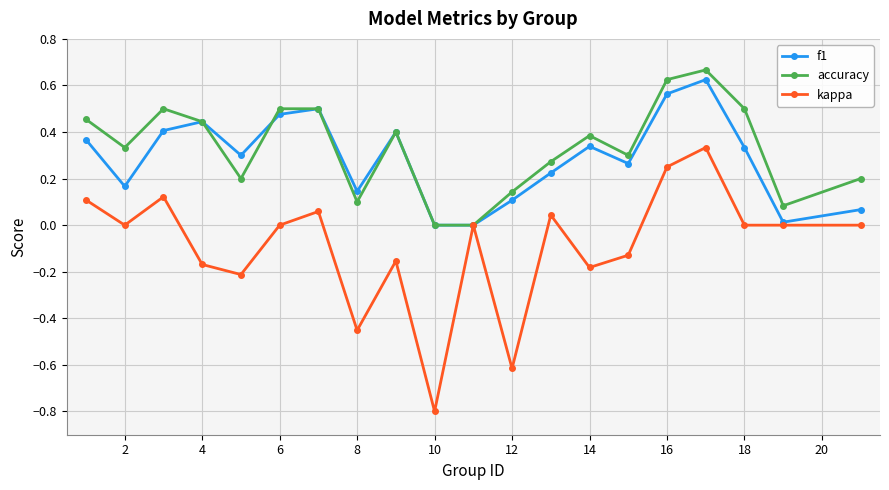

List the series in order of their peak value, lowest first.

kappa, f1, accuracy